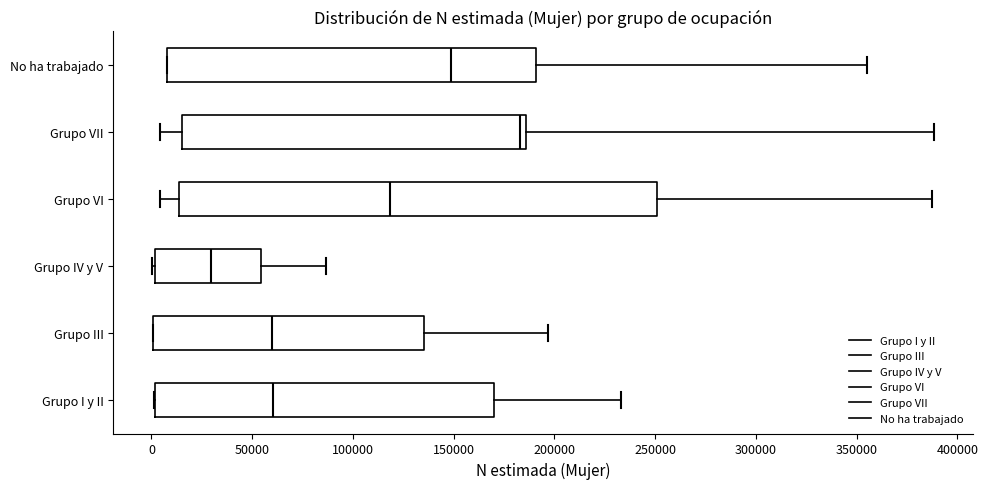

Reading bottom to top, transcribe this box plot: for each box, give where its median line is, the range the box spans, and where its two whiskers end, as read against the x-axis. The values are not printed on the chart, so give them approximately, as read against the axis.

Grupo I y II: median 60000, box 0 to 170000, whiskers 0 to 235000
Grupo III: median 60000, box 0 to 135000, whiskers 0 to 195000
Grupo IV y V: median 30000, box 0 to 55000, whiskers 0 to 85000
Grupo VI: median 120000, box 15000 to 250000, whiskers 5000 to 385000
Grupo VII: median 185000 (just left of the box's right edge), box 15000 to 185000, whiskers 5000 to 390000
No ha trabajado: median 150000, box 10000 to 190000, whiskers 10000 to 355000